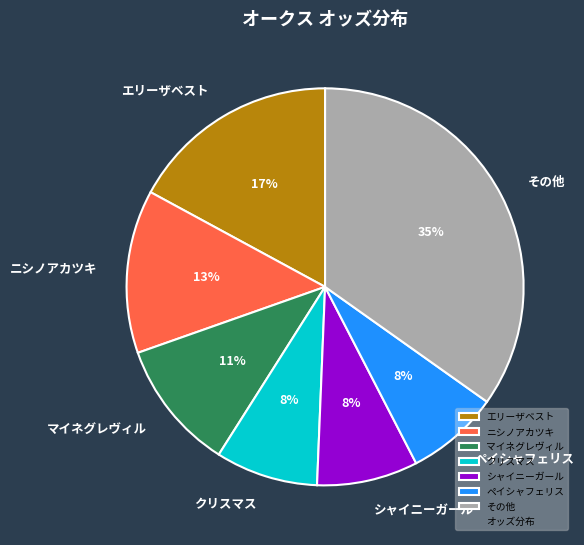

Is the sum of シャイニーガール and その他 greater than half?

No